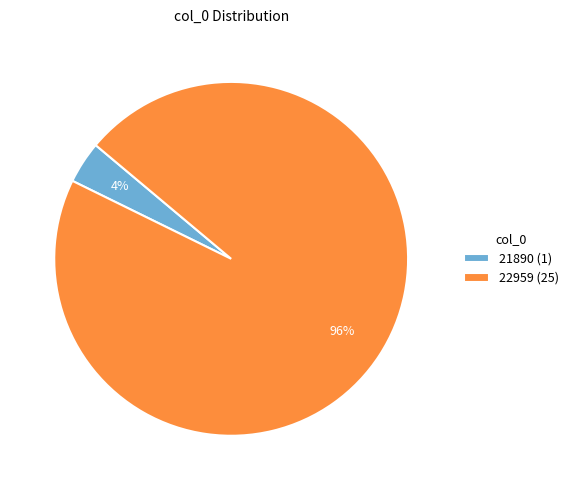

The 22959 slice represents 91% of the pie. True or false?

False